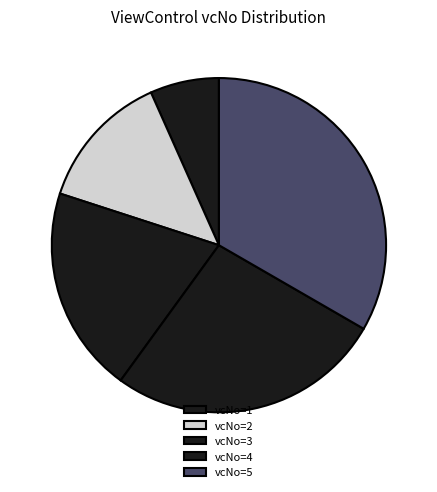

To the nearest percent, what is the difference between the vcNo=1 and vcNo=2 slice percentages?

7%